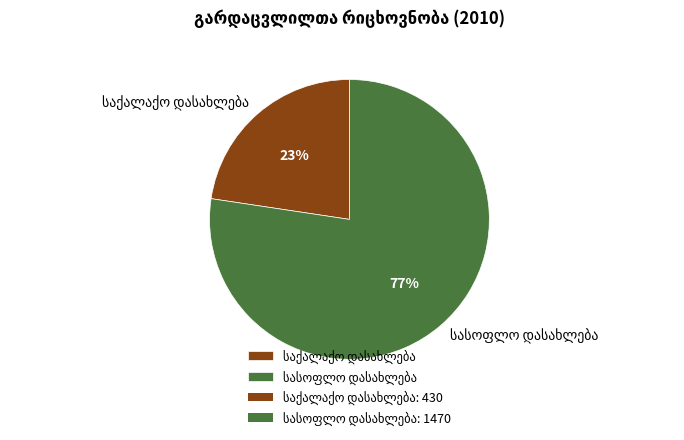

To the nearest percent, what is the average slice percentage?

50%